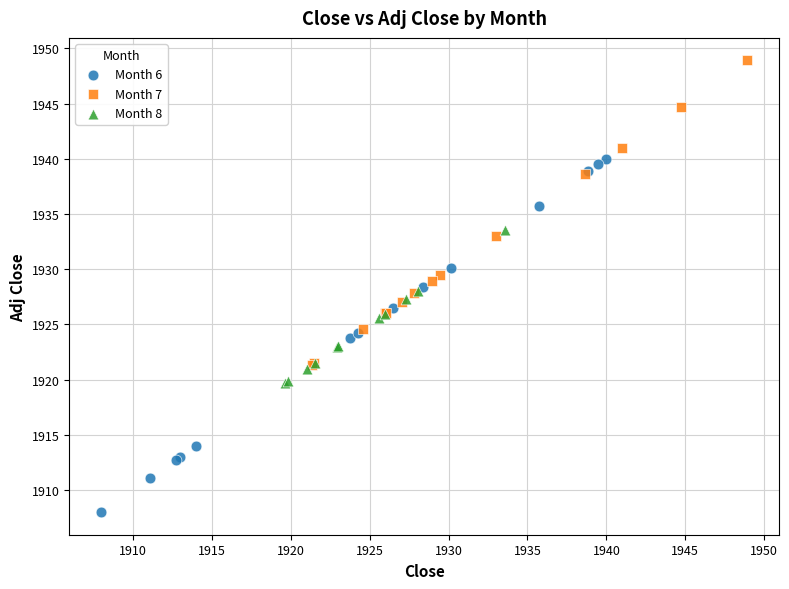

Which series contains the lowest Y value?

Month 6